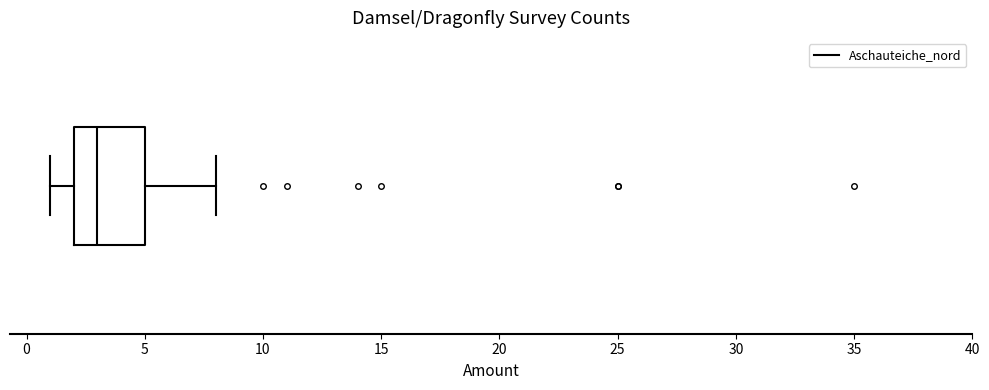

Read this box plot against the x-axis: the position of the median line, the range covered by the box, and the ends of both whiskers. The values are not printed on the chart, so give them approximately, as read against the axis.

median 3, box 2 to 5, whiskers 1 to 8